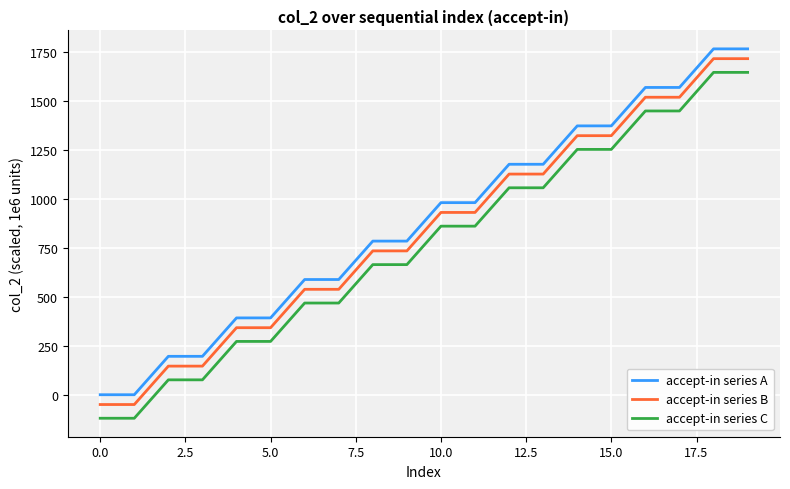

True or false: accept-in series C and accept-in series A intersect in this chart.

False